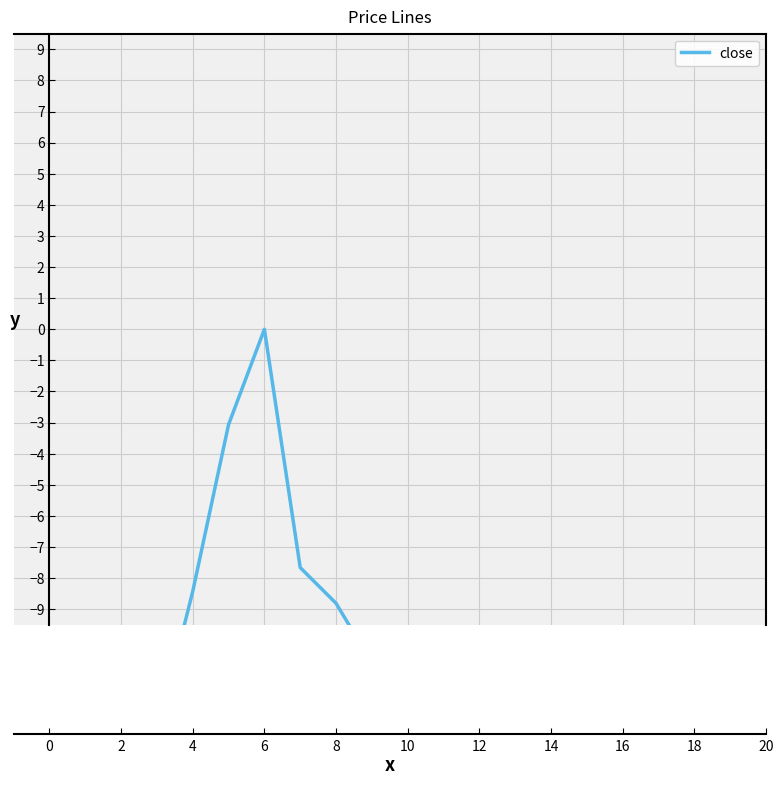

What is the smallest value displayed?

-18.0